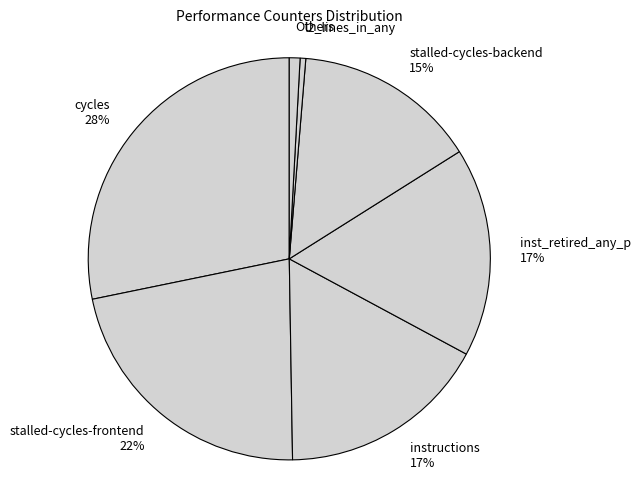

What is the ratio of the value at stalled-cycles-backend to the value at stalled-cycles-frontend?

0.7